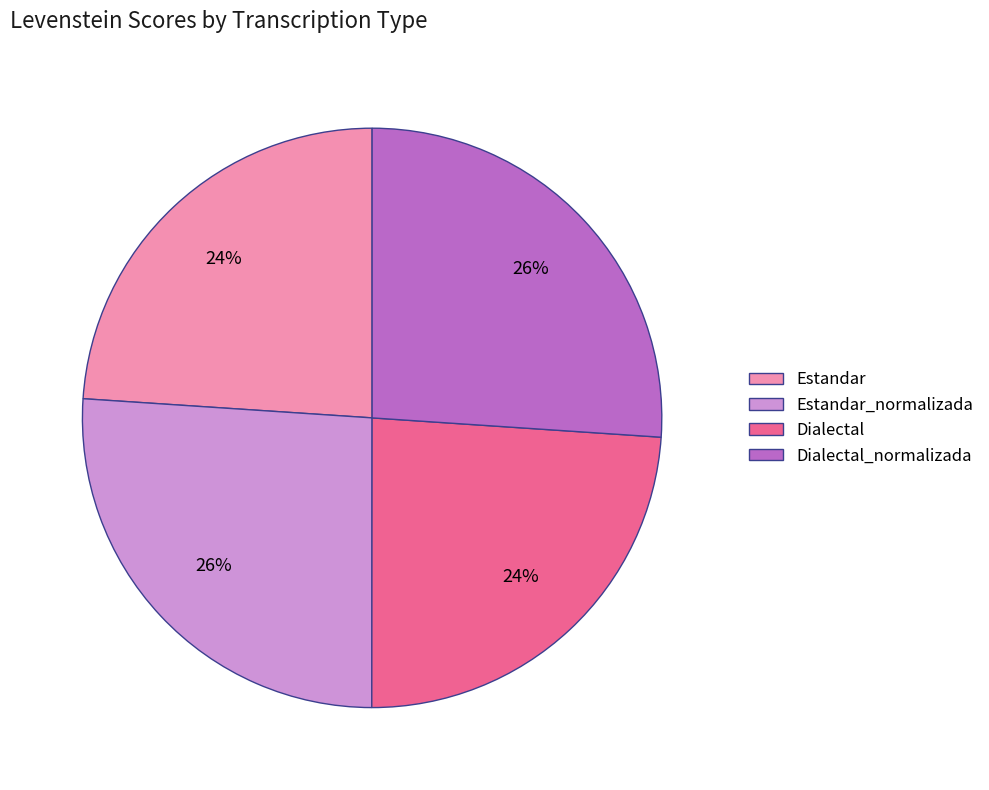

Which has a higher value, Estandar or Estandar_normalizada?

Estandar_normalizada